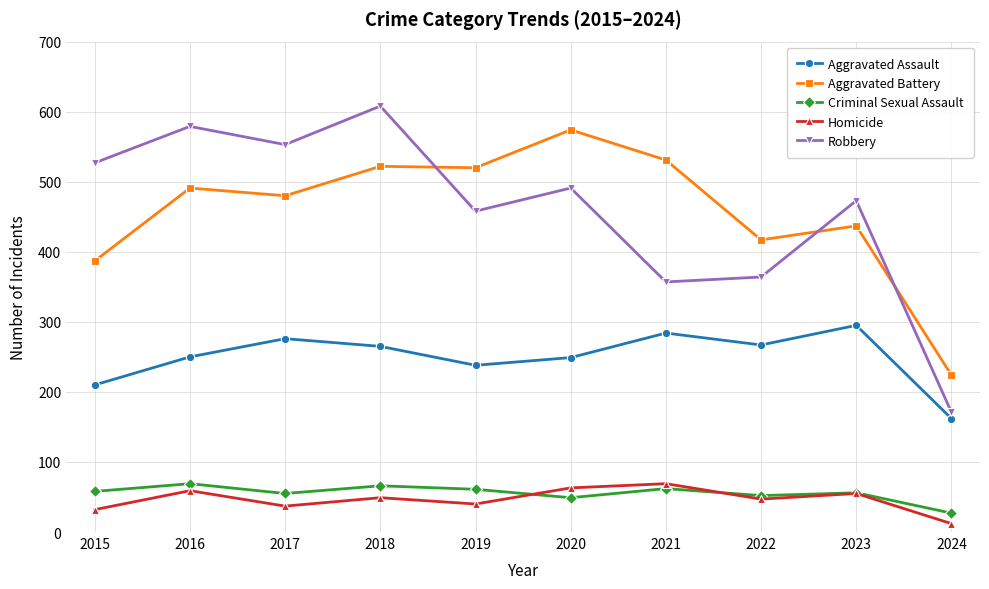

At which category does Criminal Sexual Assault reach its first local peak?

2016